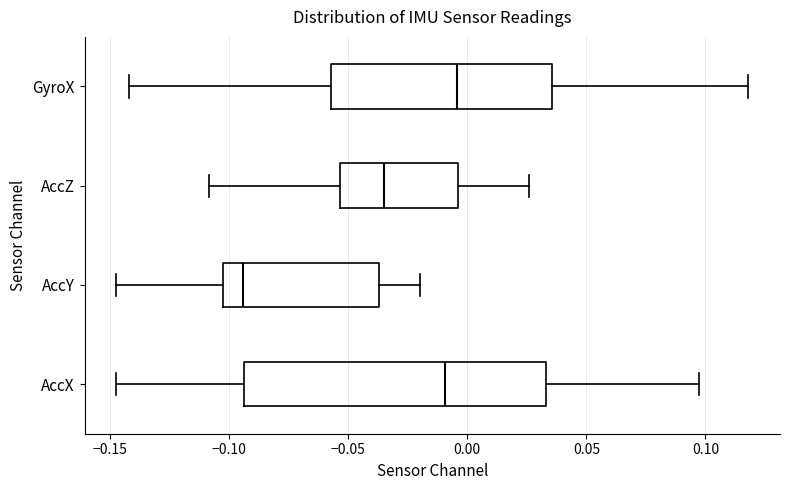

Where does the median line of the box for GyroX sit on the x-axis? The values are not printed on the chart, so give them approximately, as read against the axis.

-0.005